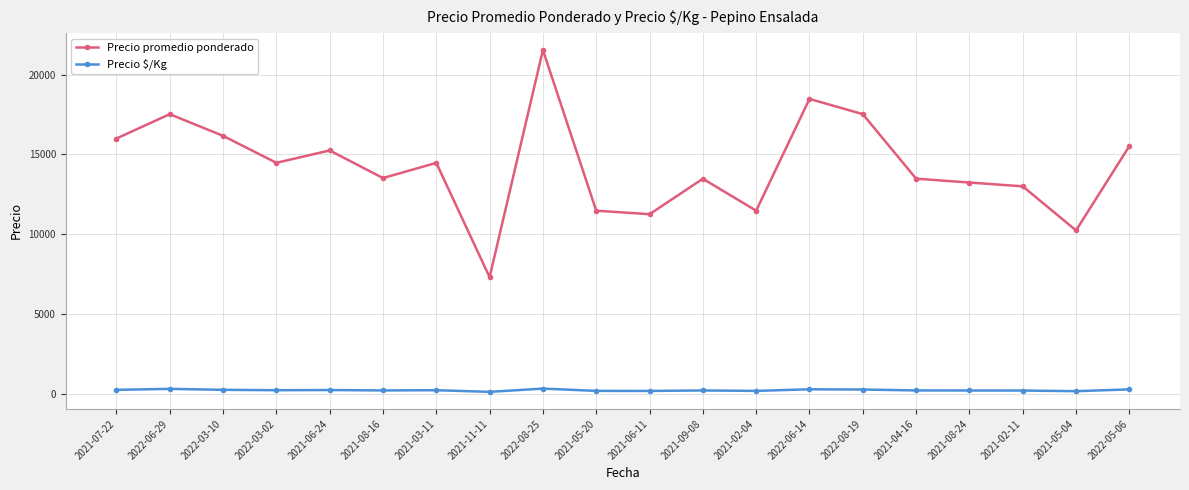

Which series changed the most between 2021-11-11 and 2022-05-06?

Precio promedio ponderado